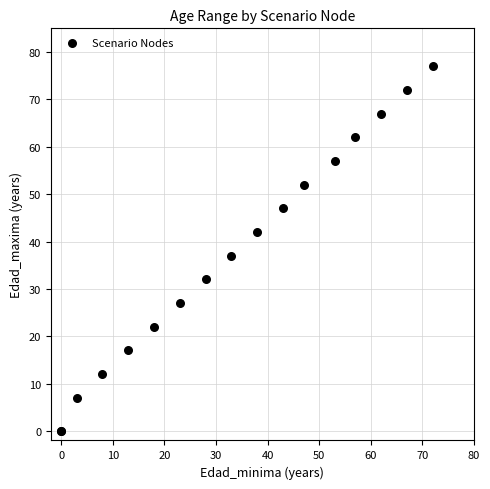

What Y value in the scatter plot is closest to 38?

37